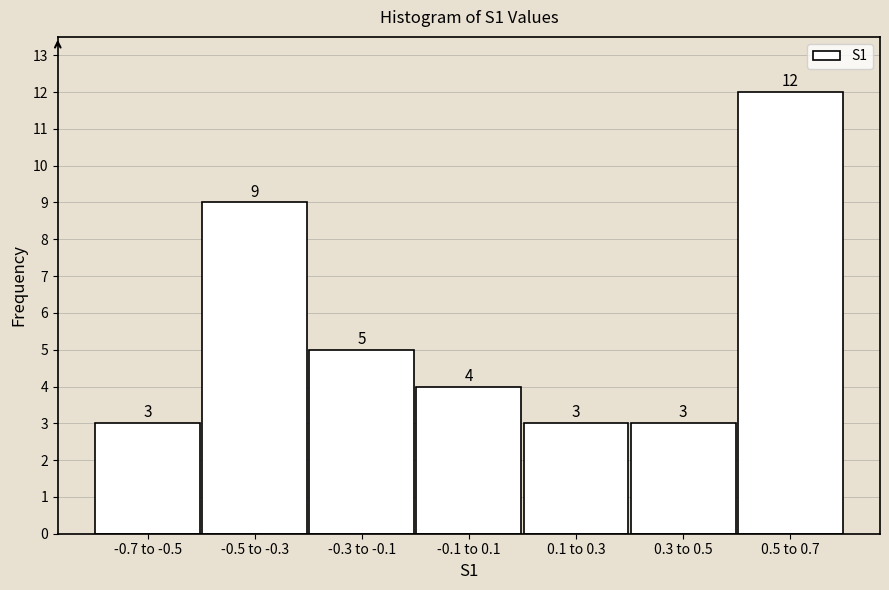

Reading right to left, list all the values displayed in this chart.

0.5 to 0.7=12	0.3 to 0.5=3	0.1 to 0.3=3	-0.1 to 0.1=4	-0.3 to -0.1=5	-0.5 to -0.3=9	-0.7 to -0.5=3